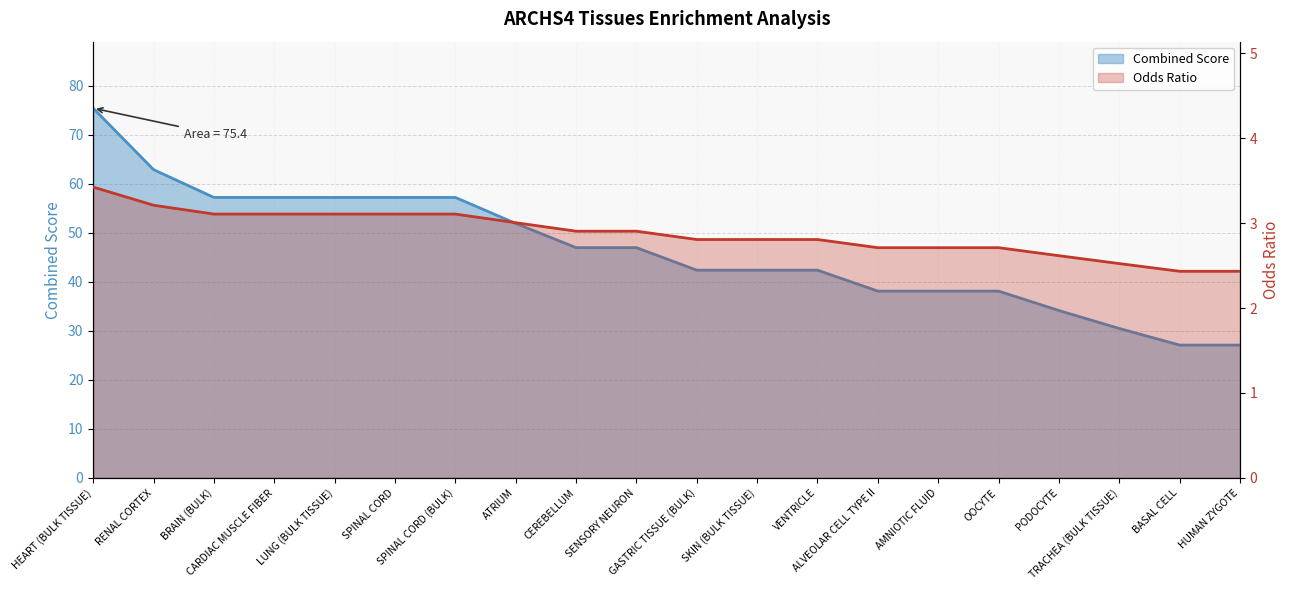

List the series in order of their overall mean, lowest first.

Odds Ratio, Combined Score